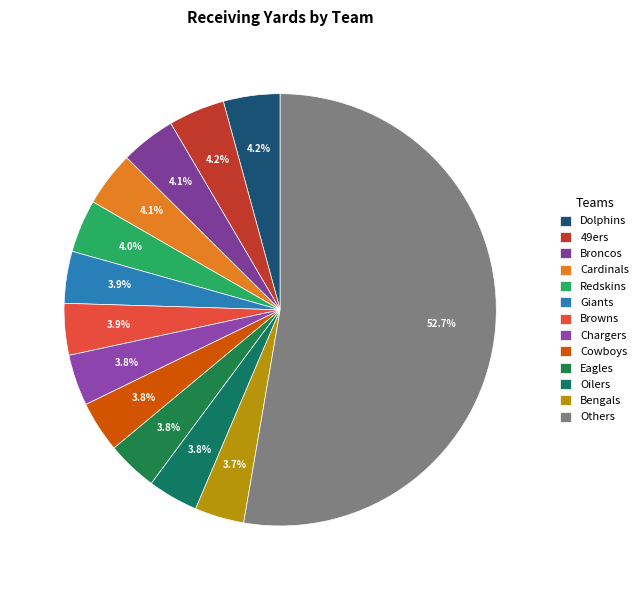

To the nearest percent, what is the difference between the largest and smallest slice percentages?

49%